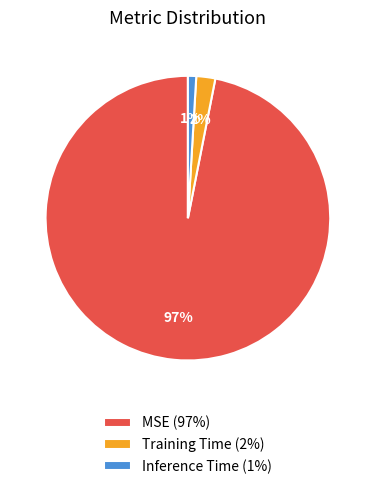

Is it true that MSE is 91% of the pie?

False